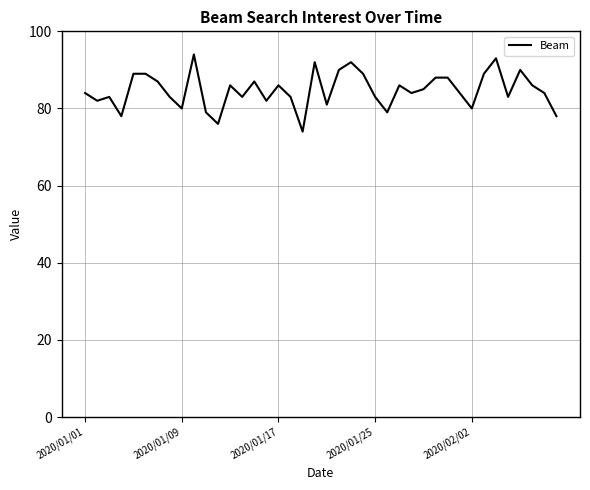

What is the maximum value shown in the chart?

94